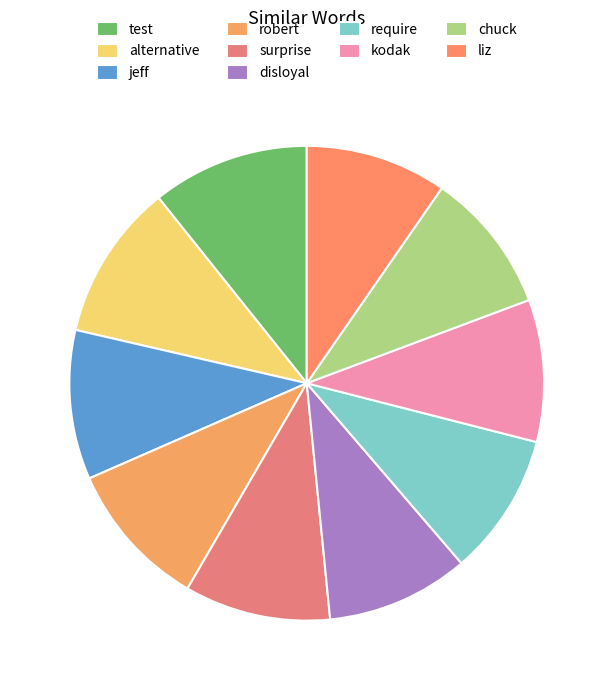

How many segments does this pie chart have?

10